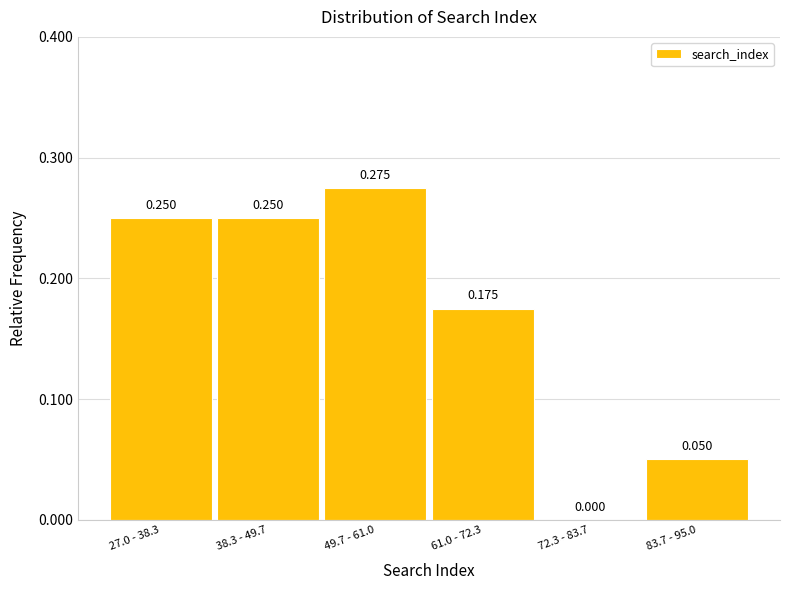

How many data points are above 0?

5